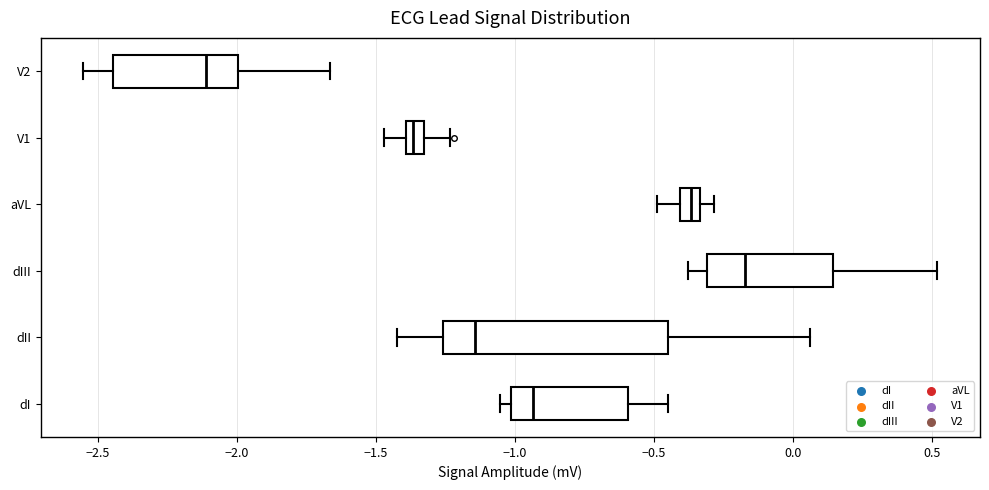

Which box is the widest, from its left edge to its right edge?

dII